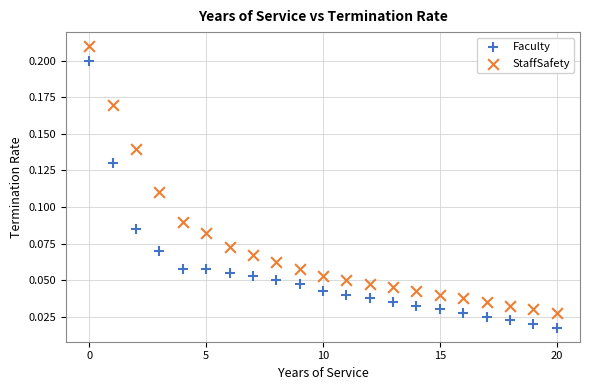

Which series reaches the minimum Y coordinate?

Faculty